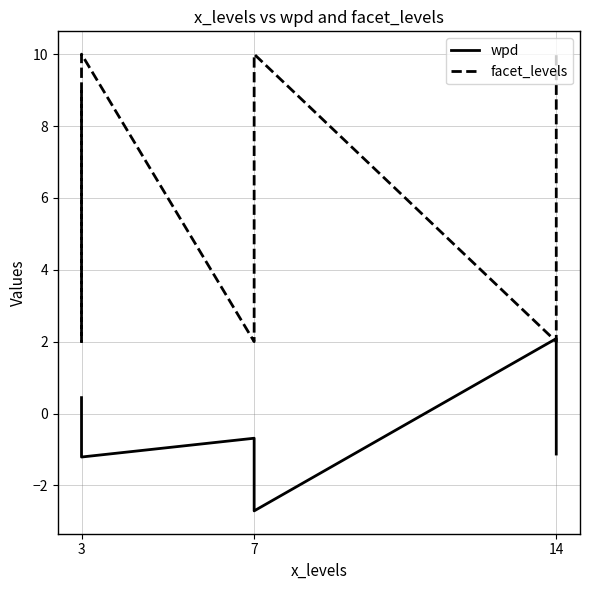

At which label is wpd closest to 0?

3